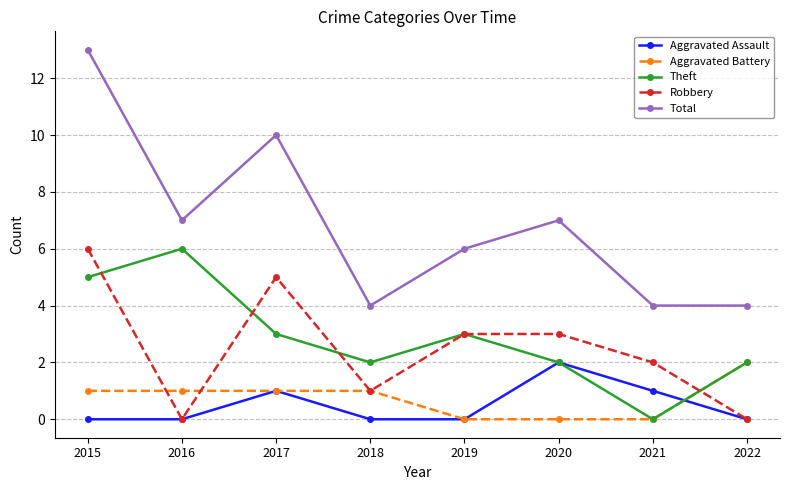

What is the maximum value for Aggravated Assault?

2